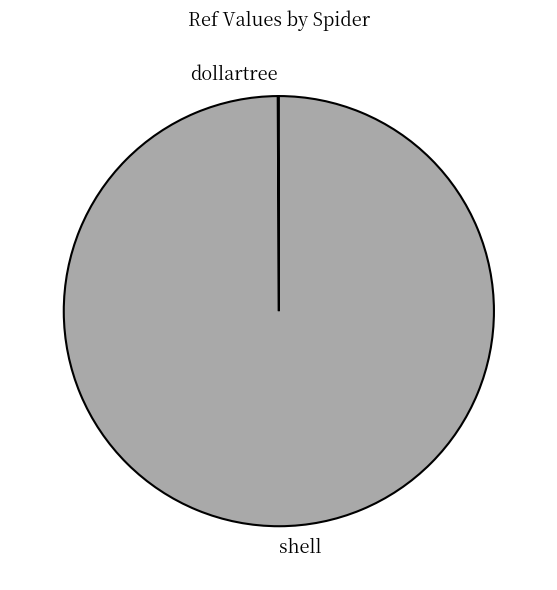

The shell slice represents 100% of the pie. True or false?

True